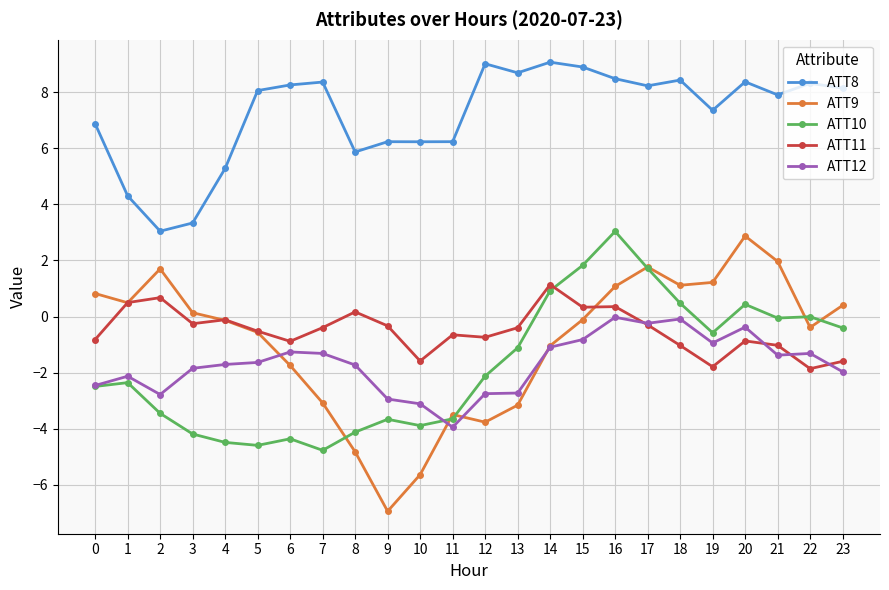

Count the number of categories in the chart.

24